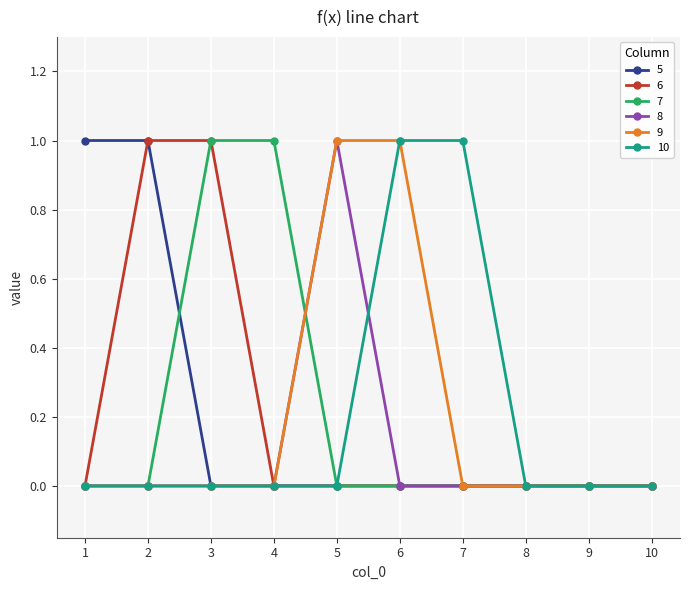

Reading left to right, transcribe all the data shown in this chart.

5: 1	1	0	0	0	0	0	0	0	0
6: 0	1	1	0	0	0	0	0	0	0
7: 0	0	1	1	0	0	0	0	0	0
8: 0	0	0	0	1	0	0	0	0	0
9: 0	0	0	0	1	1	0	0	0	0
10: 0	0	0	0	0	1	1	0	0	0